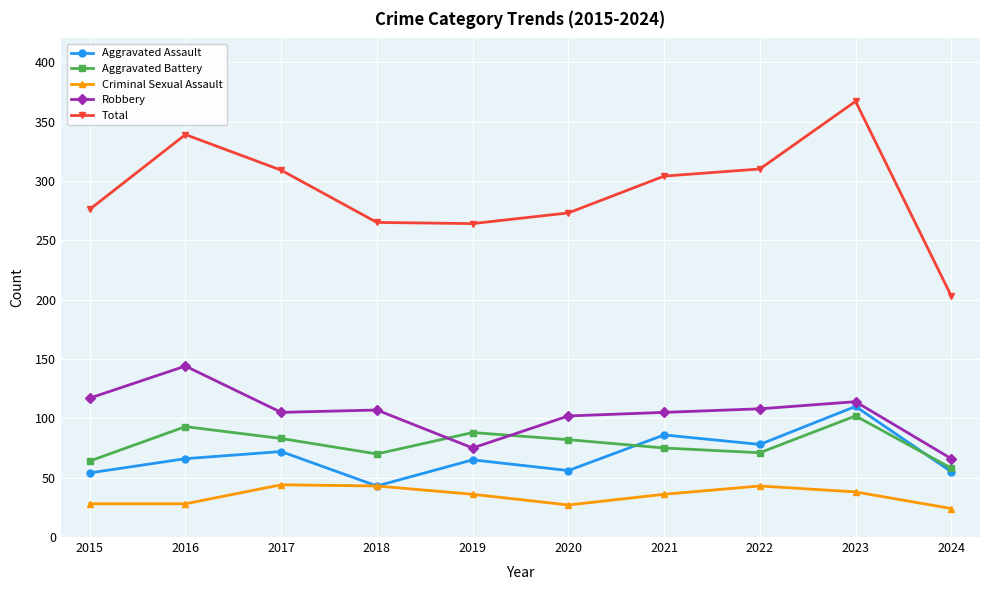

True or false: Criminal Sexual Assault and Aggravated Battery intersect in this chart.

False